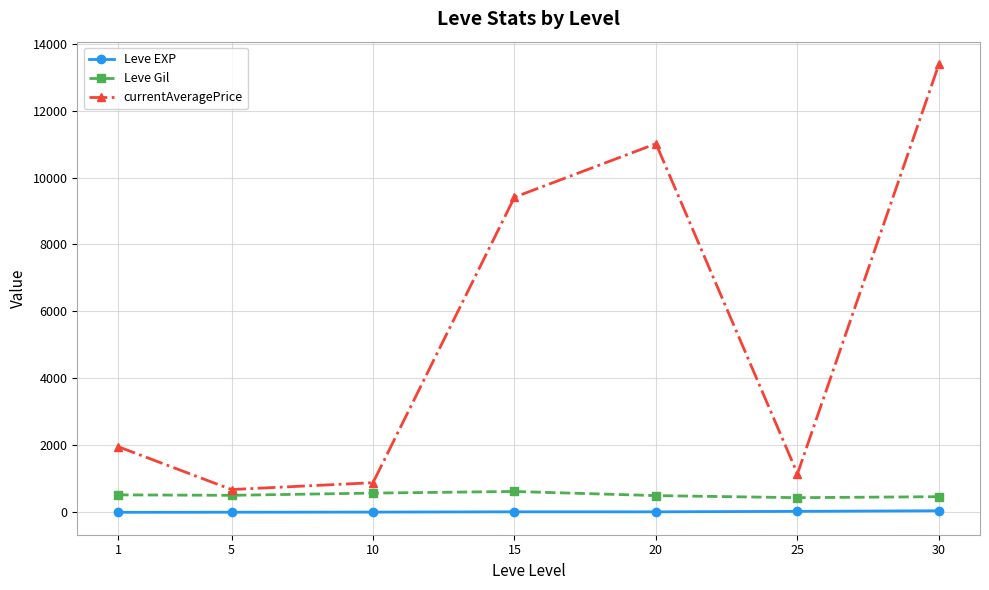

How many categories are shown in the chart?

7